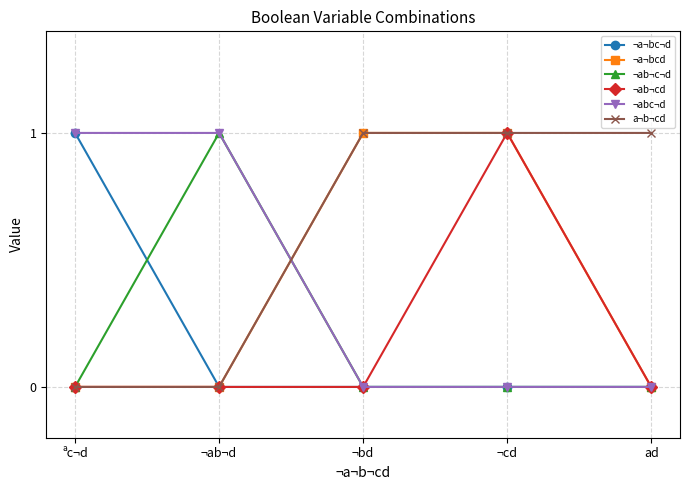

What is the label of the 2nd point from the right?

¬cd